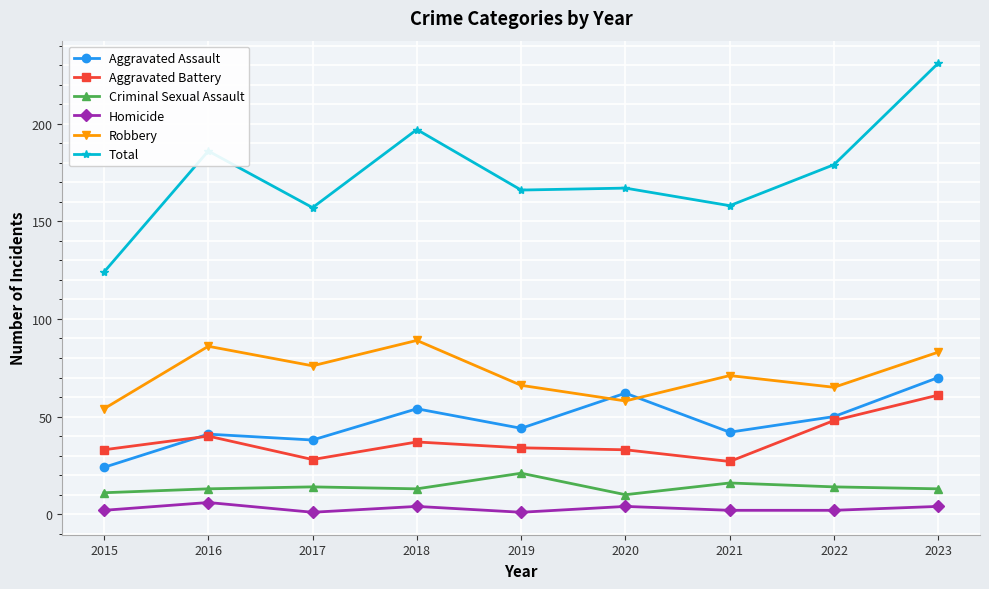

What is the sum of all Aggravated Battery values?

341